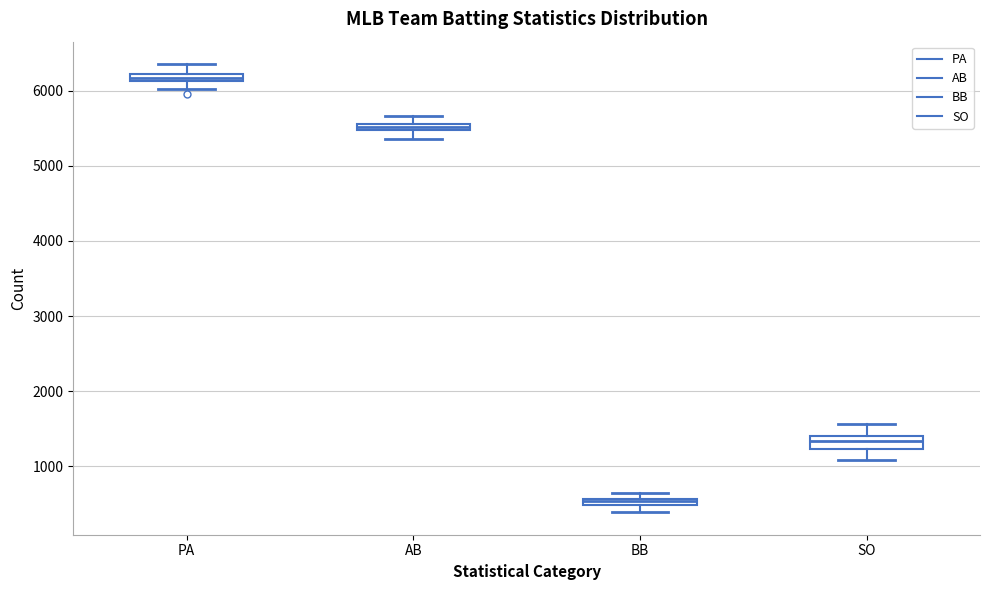

Which box has the highest median line?

PA